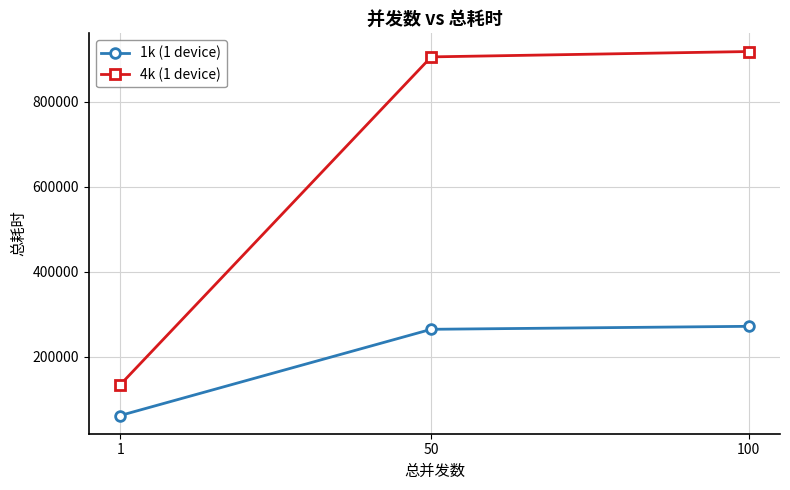

Reading left to right, extract all data points from this chart.

1k (1 device): 1=61287	50=264242	100=271251
4k (1 device): 1=133633	50=905445	100=918045